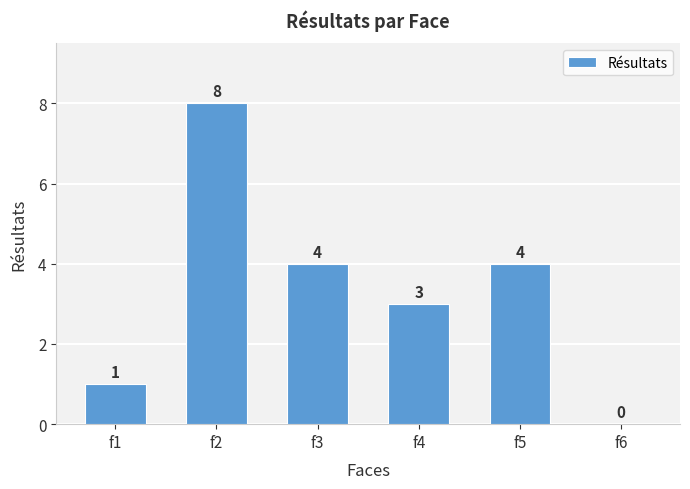

What is the maximum value shown in the chart?

8